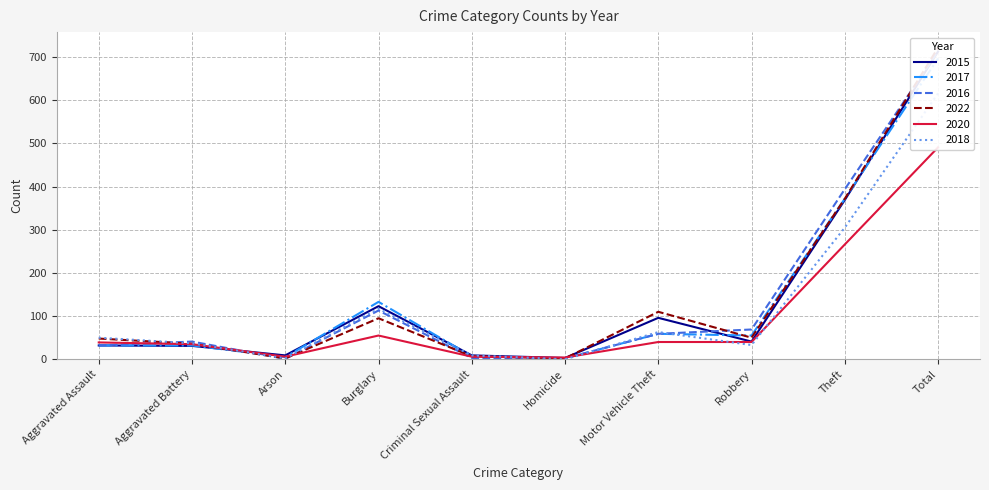

After their last crossing, which series has the higher values: 2016 or 2018?

2016